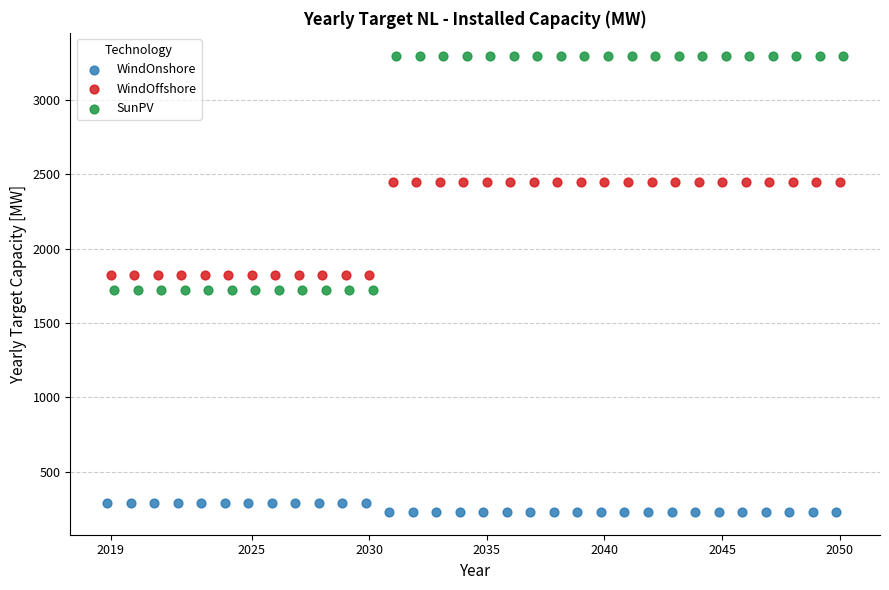

Which series contains the highest Y value?

SunPV